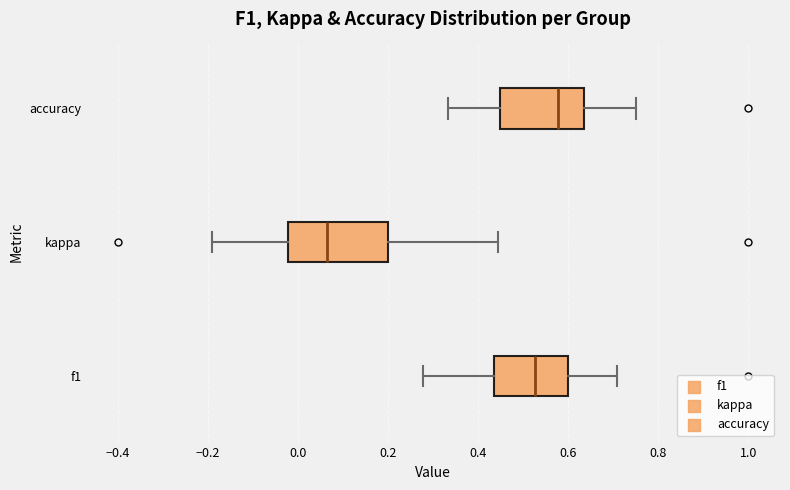

Reading bottom to top, read every box against the x-axis: the position of its median line, the range the box covers, and the ends of its whiskers. The values are not printed on the chart, so give them approximately, as read against the axis.

f1: median 0.52, box 0.44 to 0.60, whiskers 0.28 to 0.70
kappa: median 0.06, box -0.02 to 0.20, whiskers -0.20 to 0.44
accuracy: median 0.58, box 0.44 to 0.64, whiskers 0.34 to 0.76